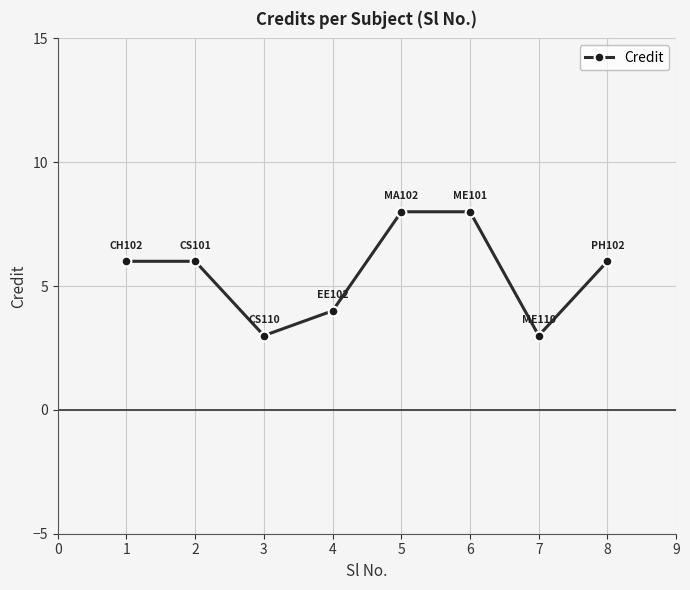

How many data points does each series have?

8